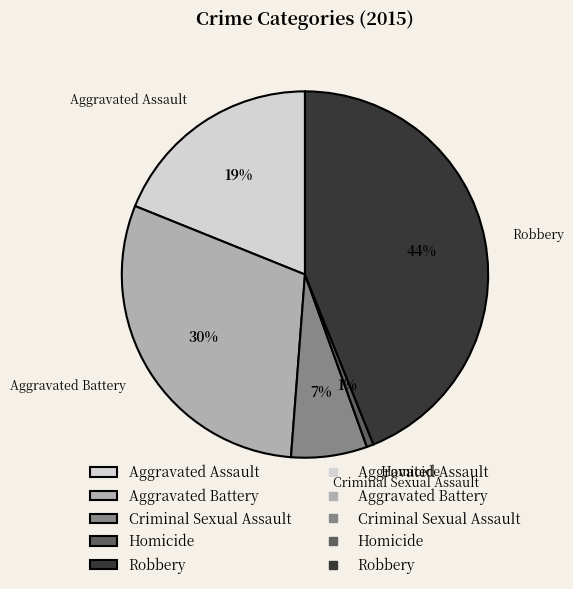

Does any single category account for the majority?

No